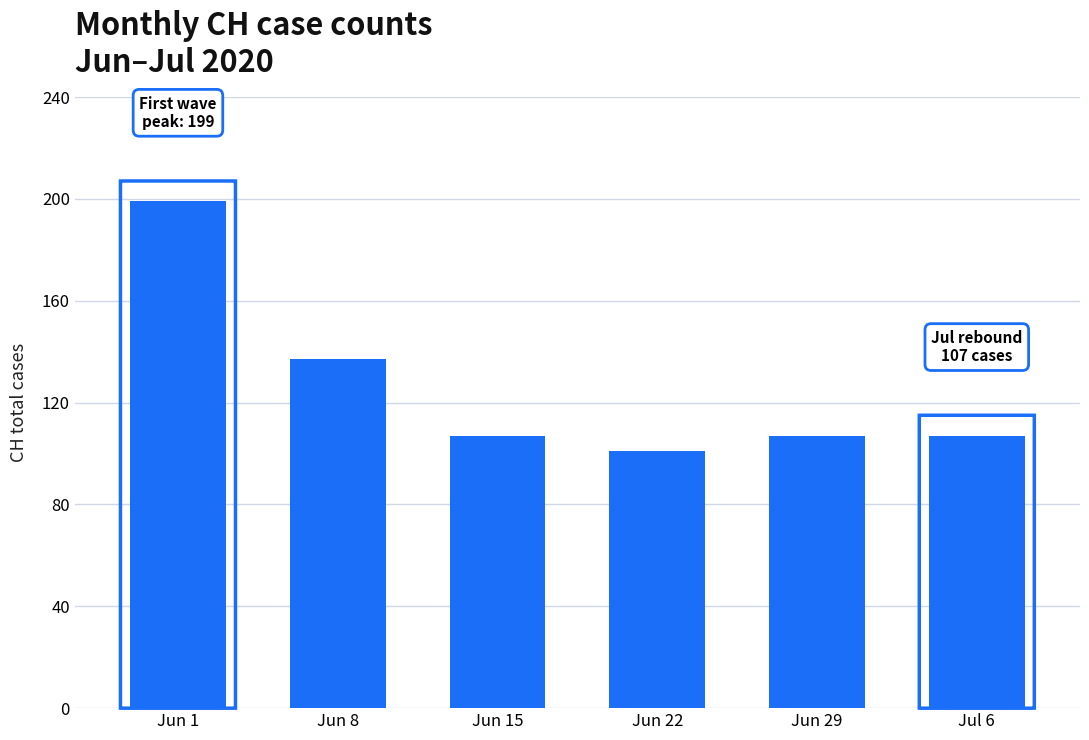

What is the difference between the maximum and minimum values?

98